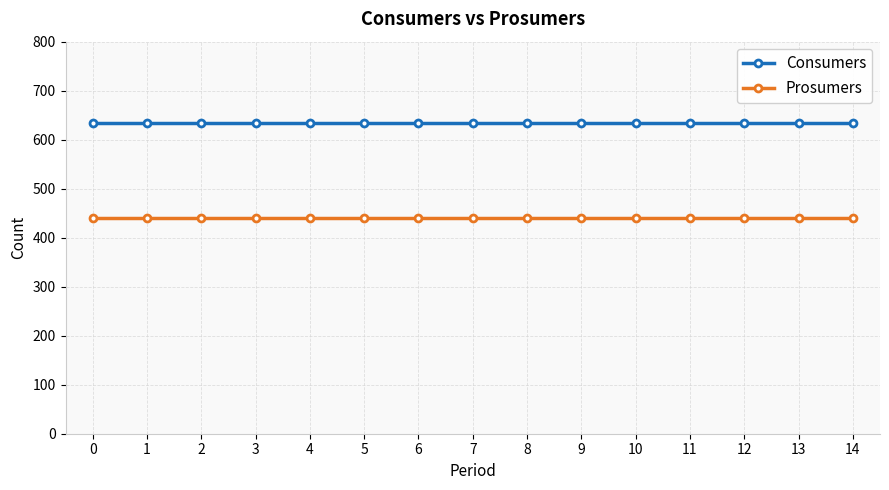

What are all the series names shown in the legend?

Consumers, Prosumers